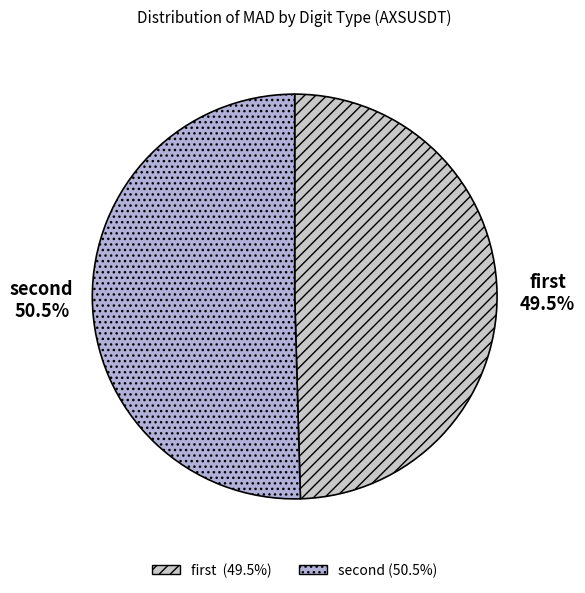

Is there any slice that represents more than half of the pie?

Yes